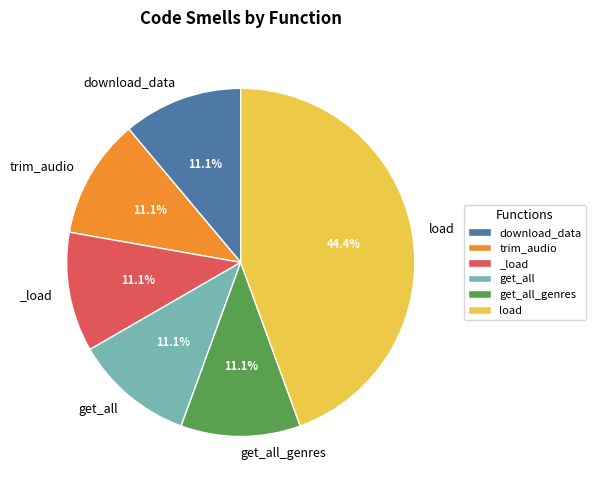

Count the number of slices in the pie.

6